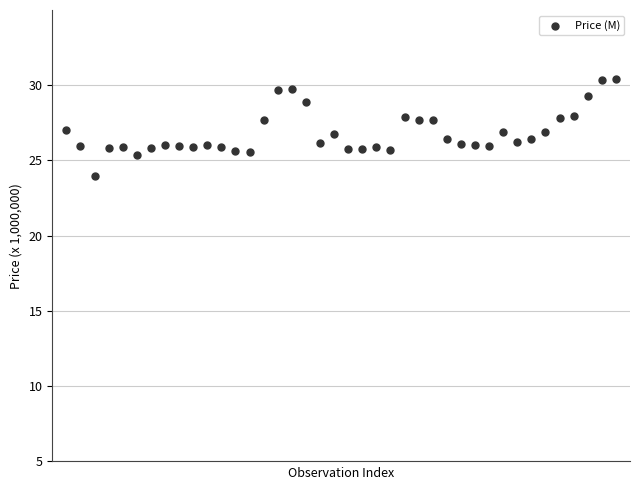

What is the range of Y values (max minus min)?

6.4